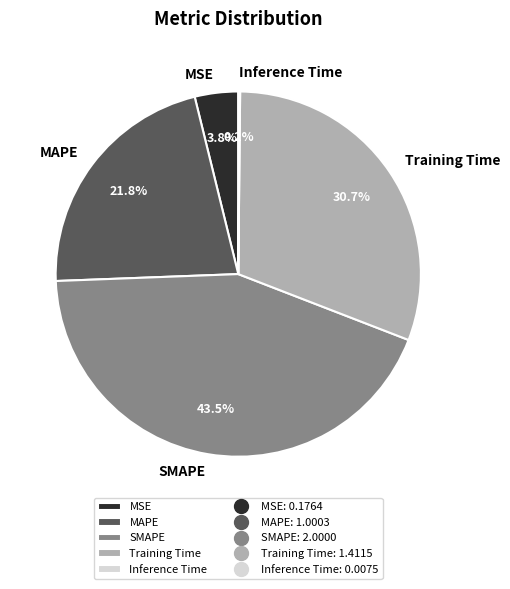

What percentage is the MAPE slice, to the nearest percent?

22%